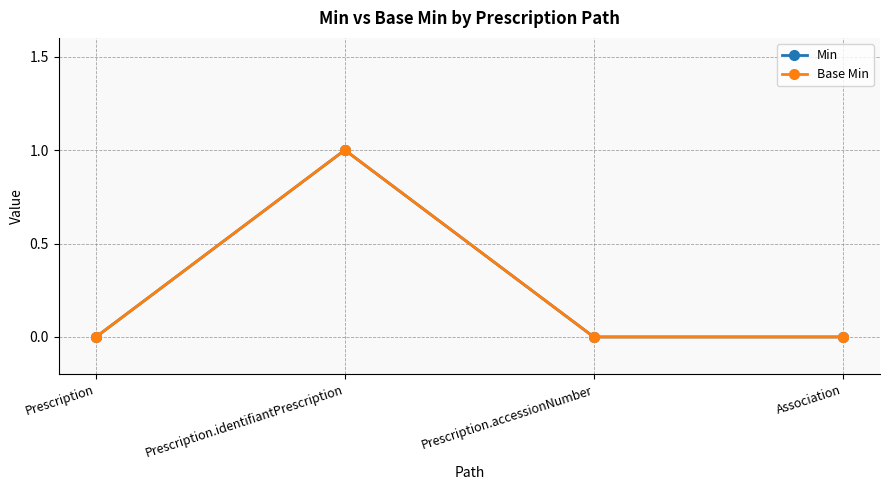

Is the value of Base Min at Association greater than the value of Min at Prescription?

No